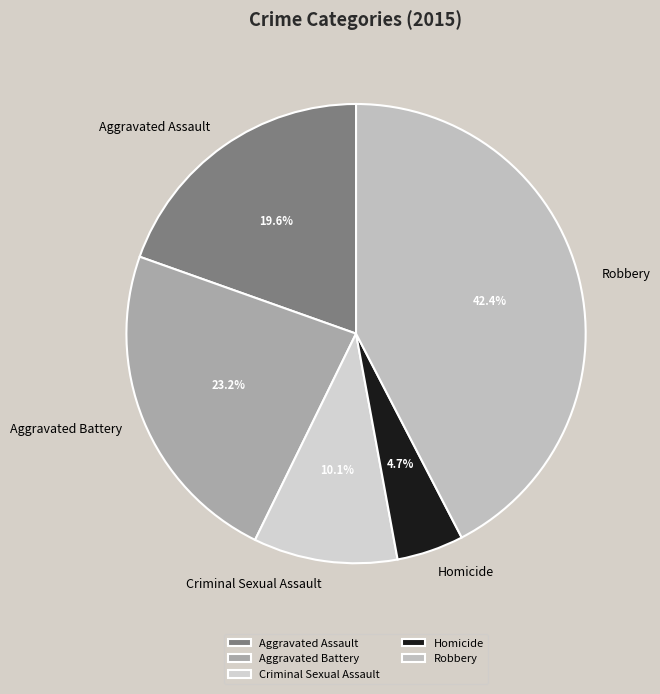

Approximately how many times larger is the value at Robbery compared to Homicide?

9.0